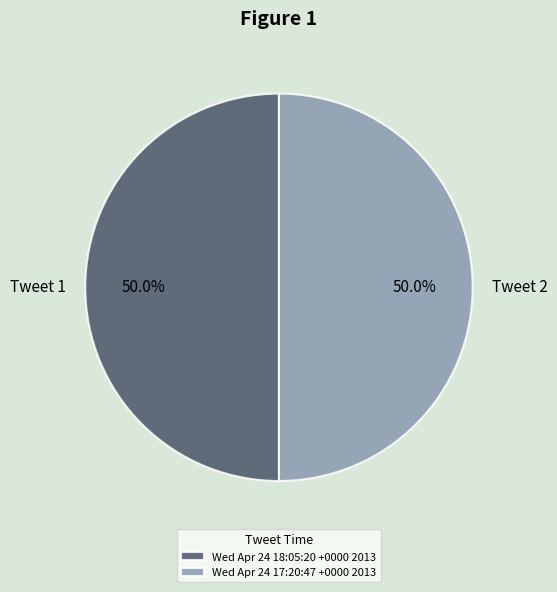

To the nearest percent, what is the combined percentage of Wed Apr 24 17:20:47 +0000 2013 and Wed Apr 24 18:05:20 +0000 2013?

100%